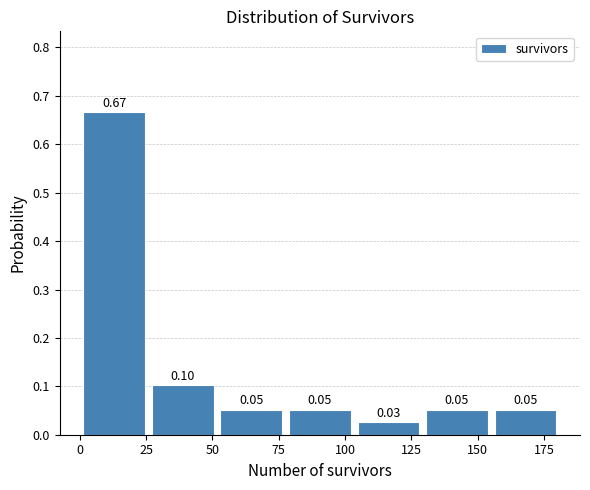

Which range on the x-axis has the tallest bar?

0 to 25